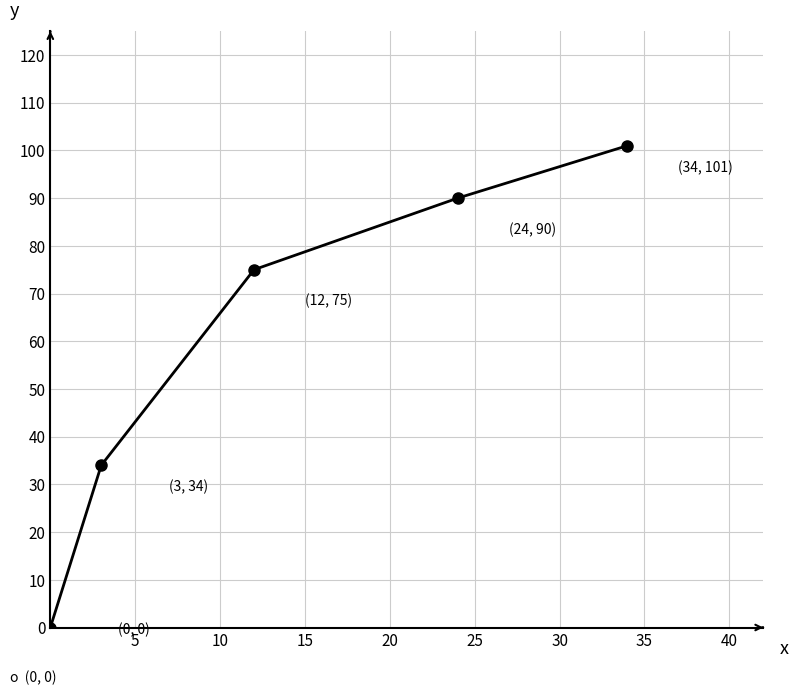

What is the average value?

60